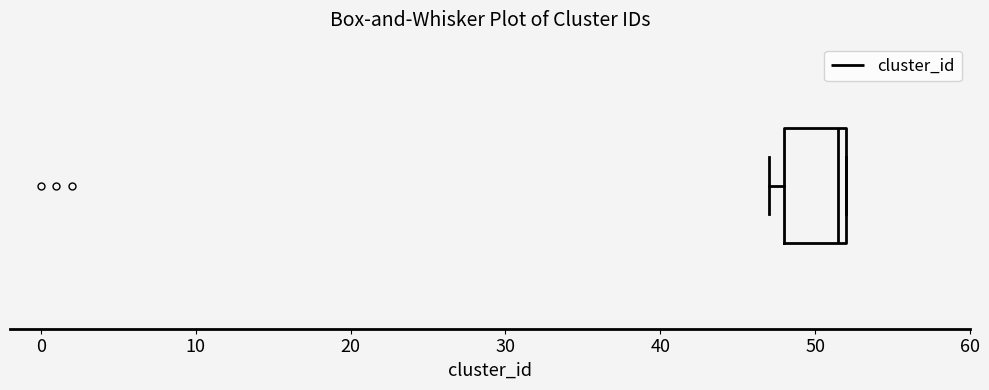

Where is the right edge of the box on the x-axis? The values are not printed on the chart, so give them approximately, as read against the axis.

52